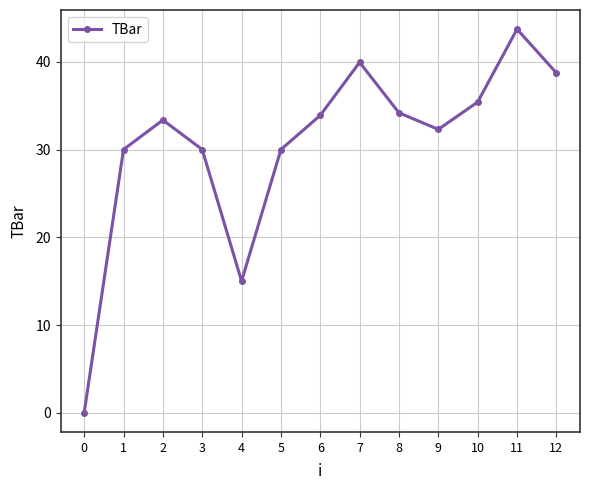

Does the chart display data point markers on the line(s)?

Yes